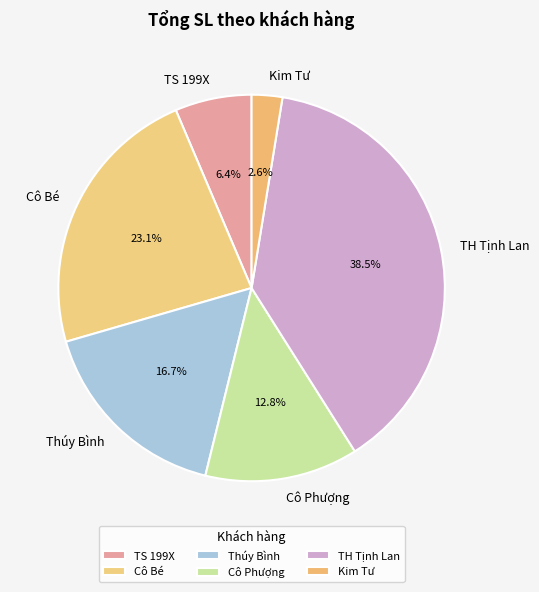

Combined, what portion of the pie is Cô Bé and Cô Phượng?

35.9%